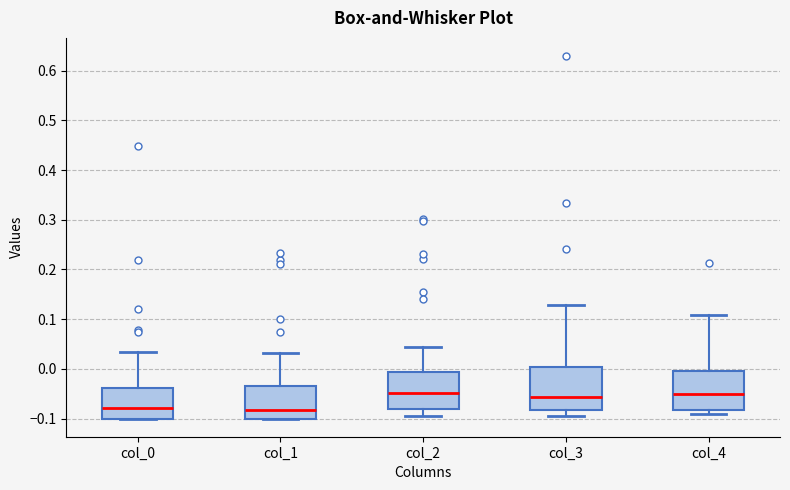

Reading left to right, read every box against the y-axis: the position of its median line, the range the box covers, and the ends of its whiskers. The values are not printed on the chart, so give them approximately, as read against the axis.

col_0: median -0.08, box -0.10 to -0.04, whiskers -0.10 to 0.03
col_1: median -0.08, box -0.10 to -0.03, whiskers -0.10 to 0.03
col_2: median -0.05, box -0.08 to -0.01, whiskers -0.09 to 0.04
col_3: median -0.06, box -0.08 to 0.00, whiskers -0.09 to 0.13
col_4: median -0.05, box -0.08 to 0.00, whiskers -0.09 to 0.11